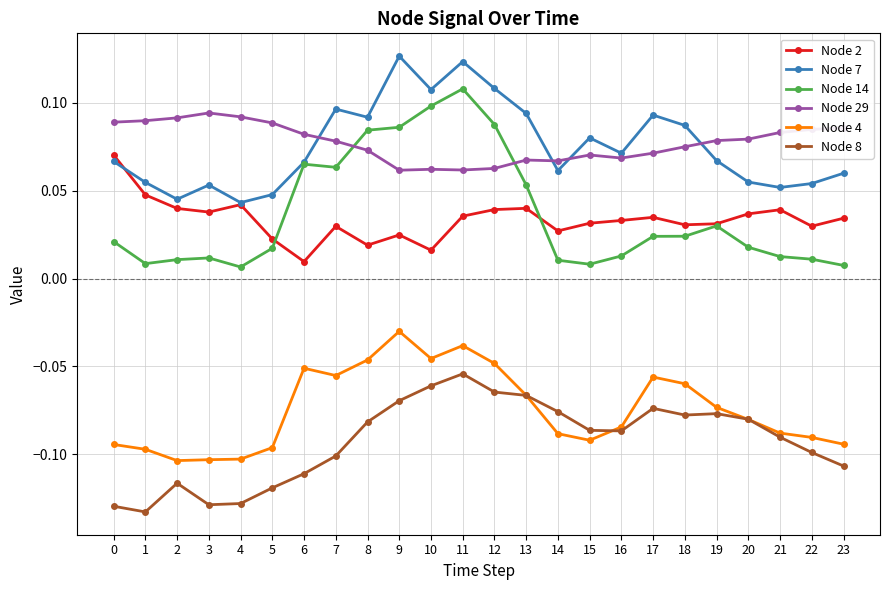

Which series has the widest spread of values?

Node 14